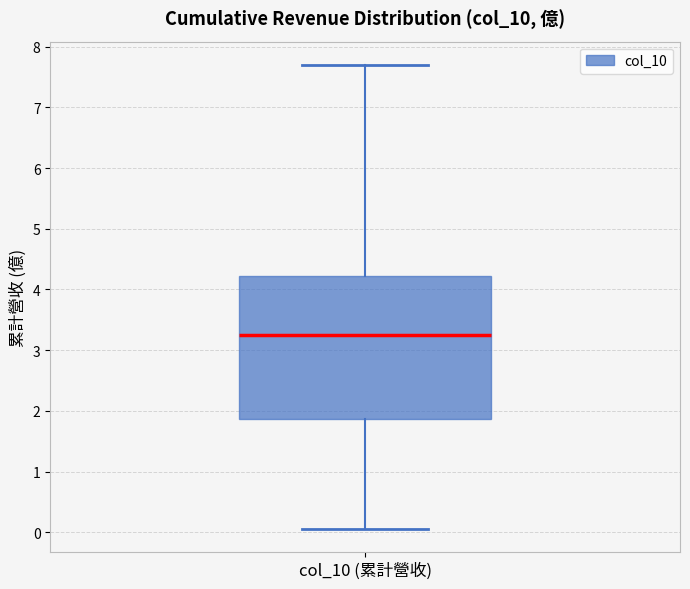

Where is the lower edge of the box for col_10 (累計營收) on the y-axis? The values are not printed on the chart, so give them approximately, as read against the axis.

1.9